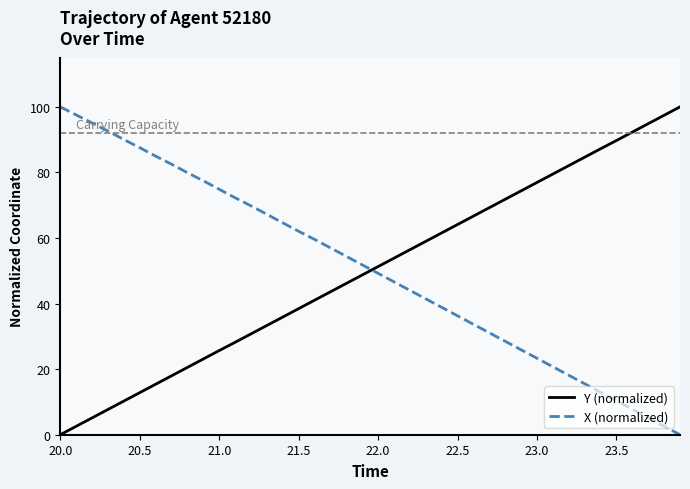

How many categories are shown in the chart?

40